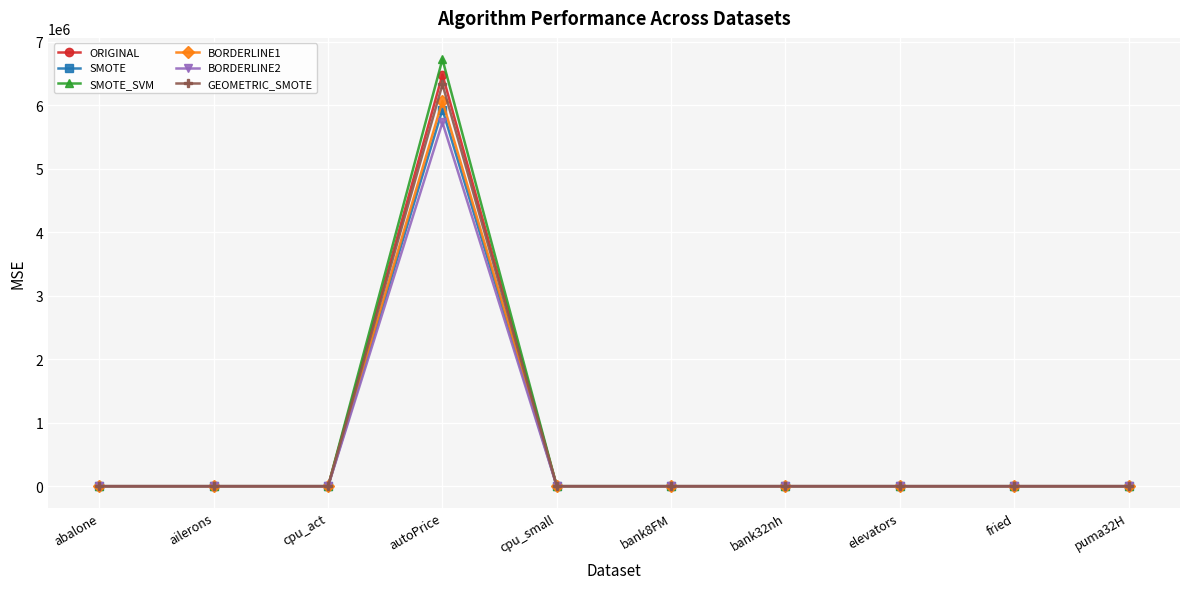

What is the maximum value for ORIGINAL?

6482547.9